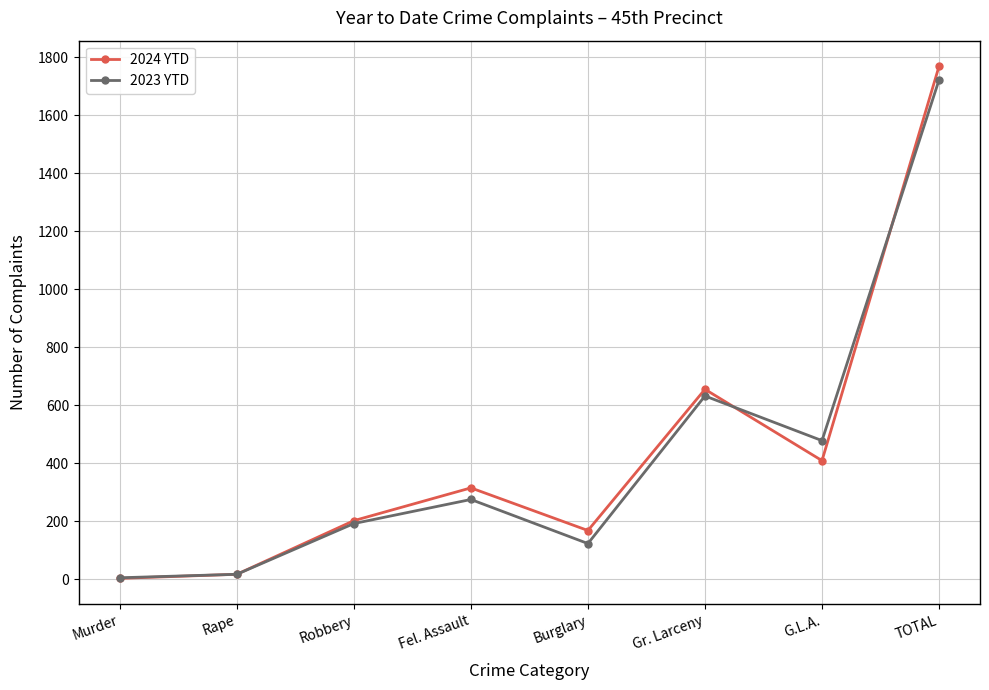

How many interior local peaks does the 2024 YTD series have?

2